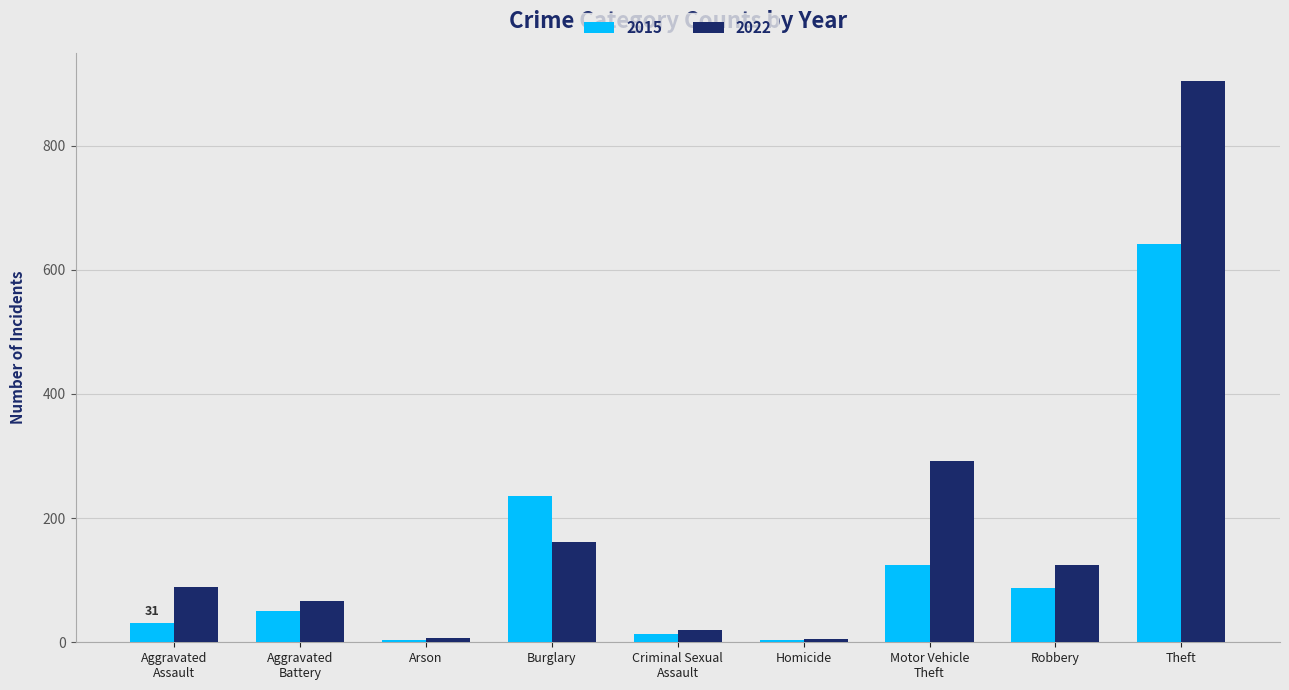

How many distinct data groups are displayed?

2